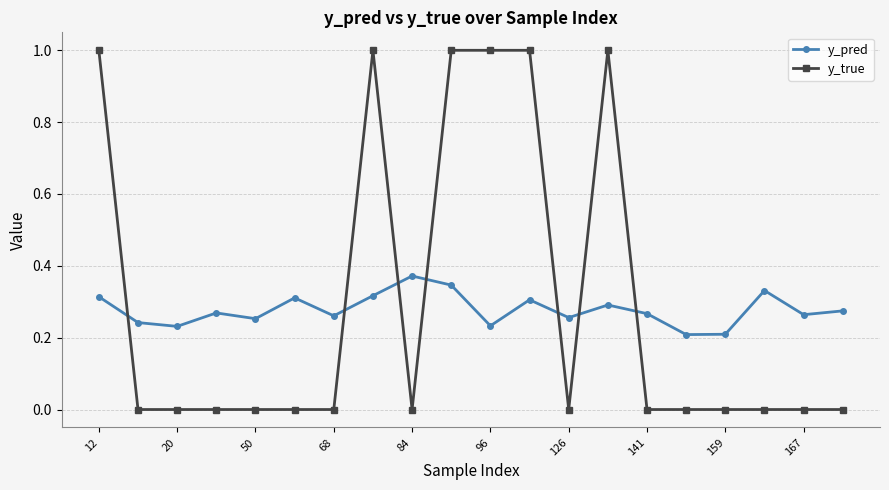

What is the highest value of the y_true series?

1.0